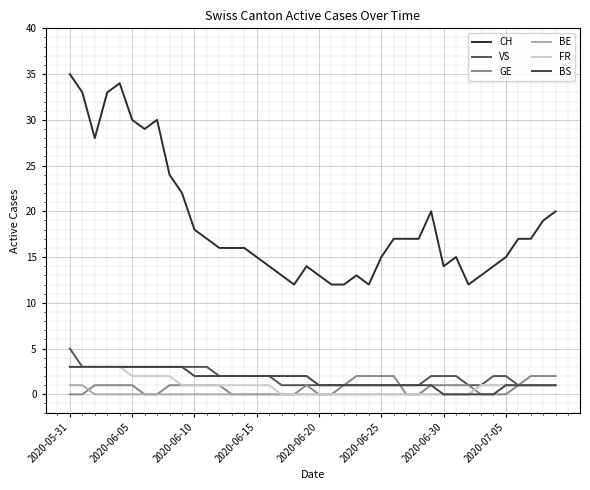

True or false: GE and CH intersect in this chart.

False